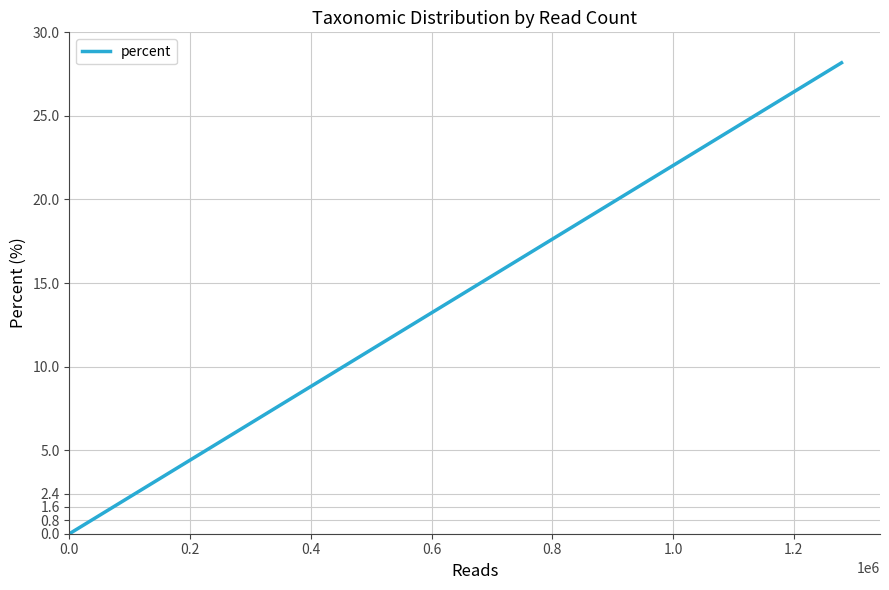

What is the minimum value shown in the chart?

0.1